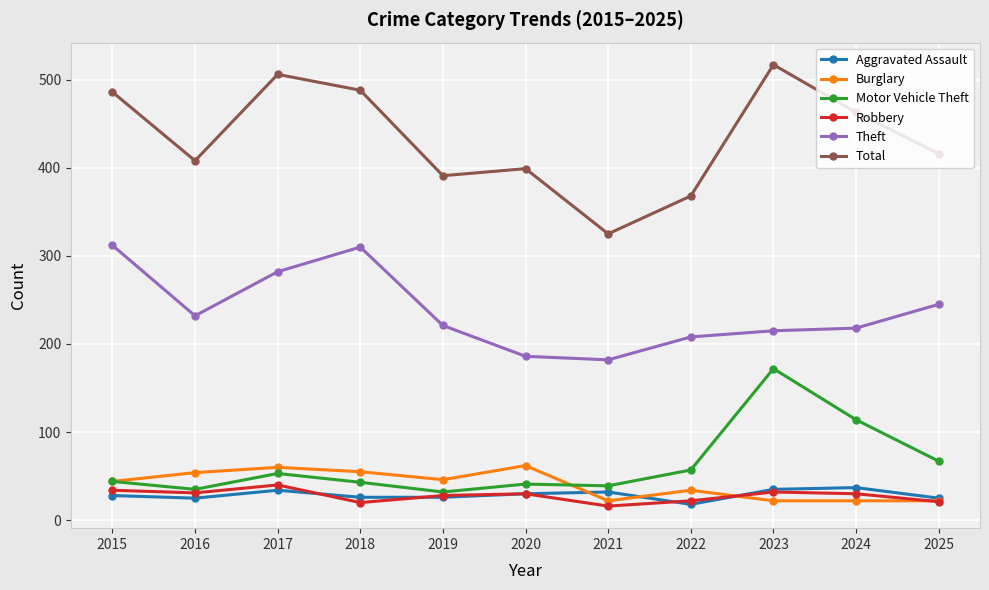

At which label is Burglary closest to 42?

2015